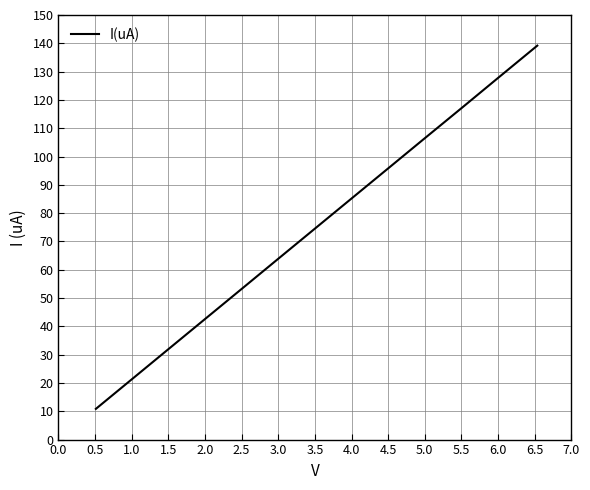

What is the maximum value shown in the chart?

139.2